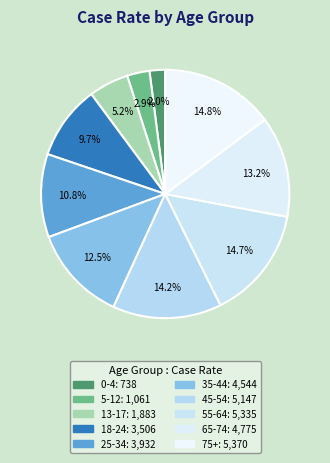

Is 65-74 the majority of the pie?

No